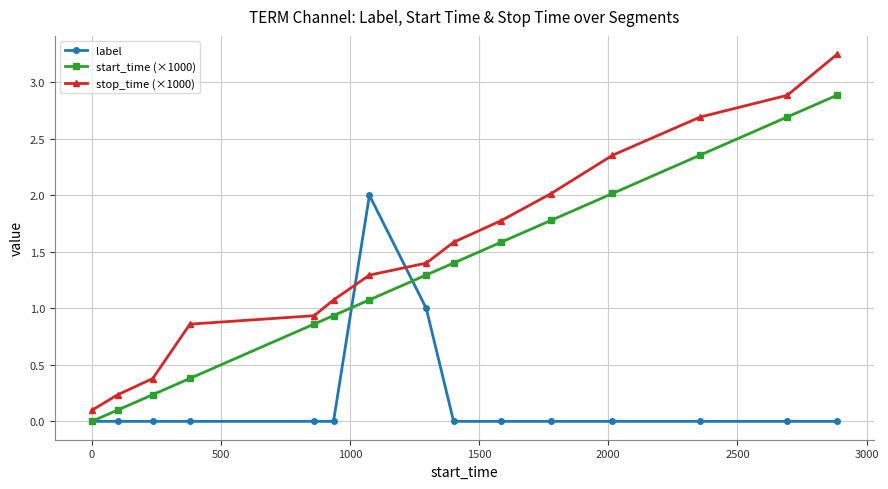

Rank the series by their average value, from highest to lowest.

stop_time (×1000), start_time (×1000), label